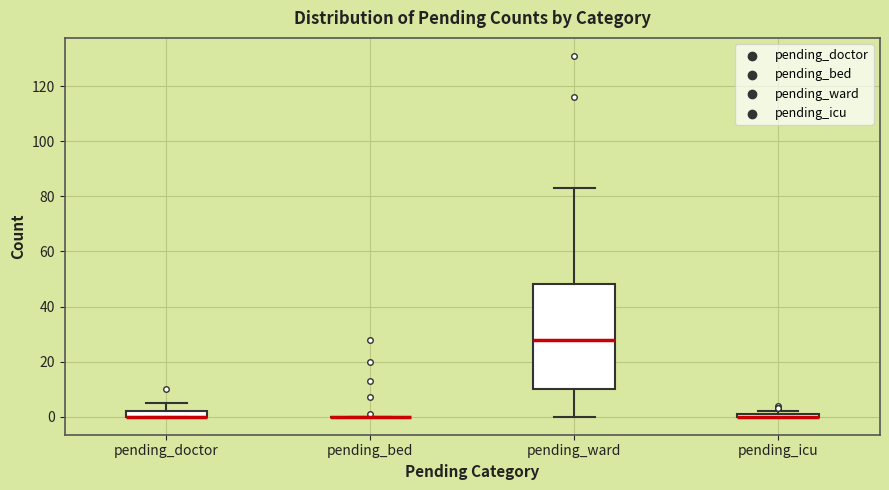

Comparing the boxes themselves (not the whiskers), which one is the tallest?

pending_ward